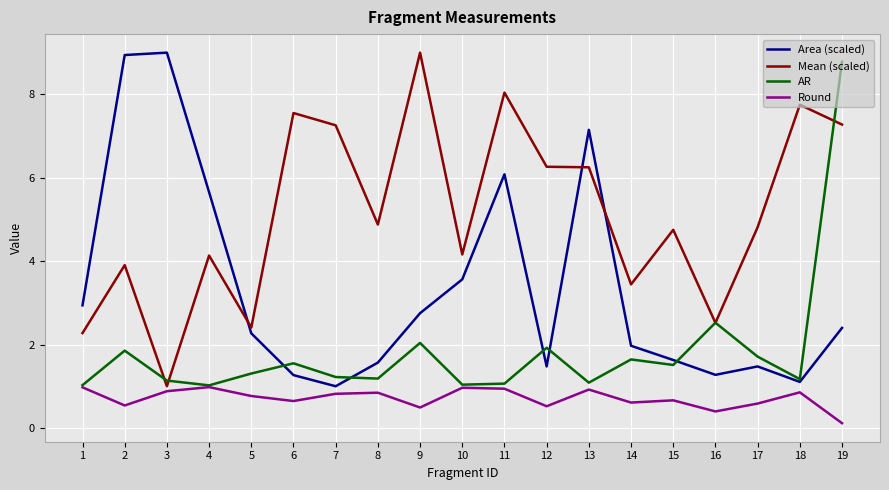

At which category is the sum across all series the highest?

19